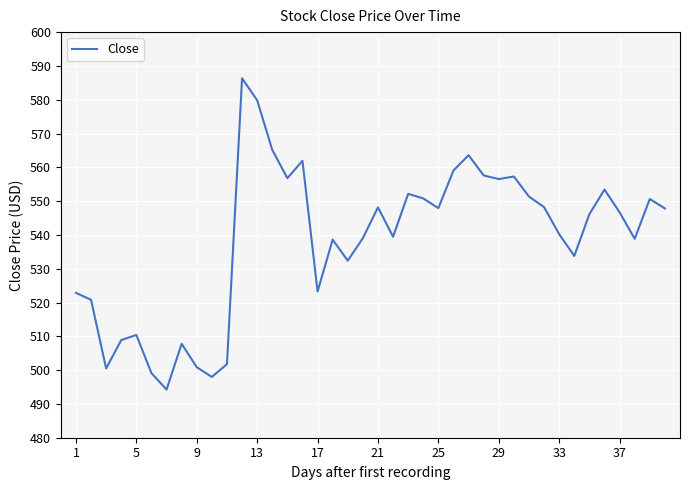

What is the greatest value displayed?

586.3